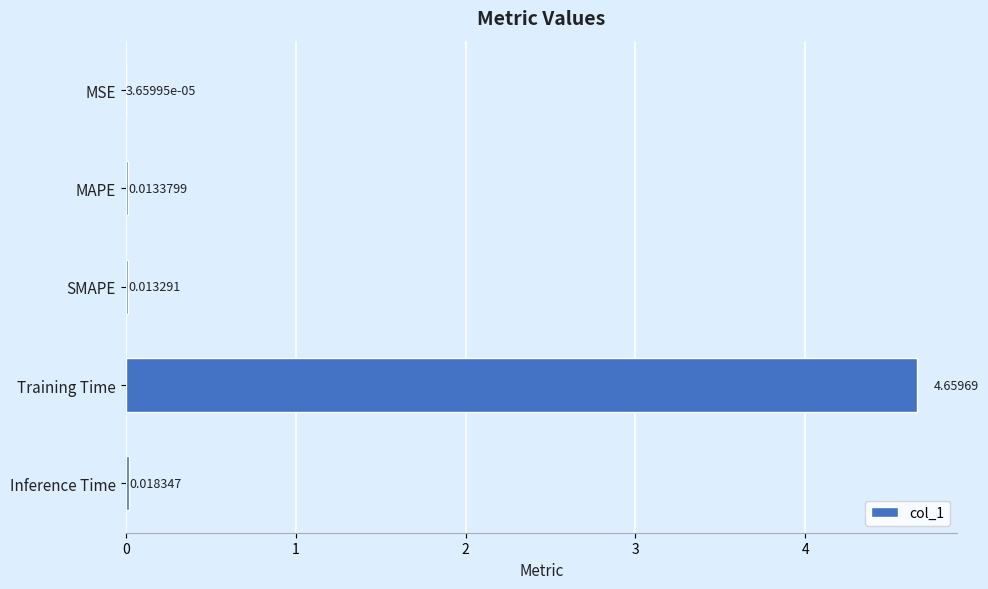

Which has a higher value, Inference Time or SMAPE?

Inference Time